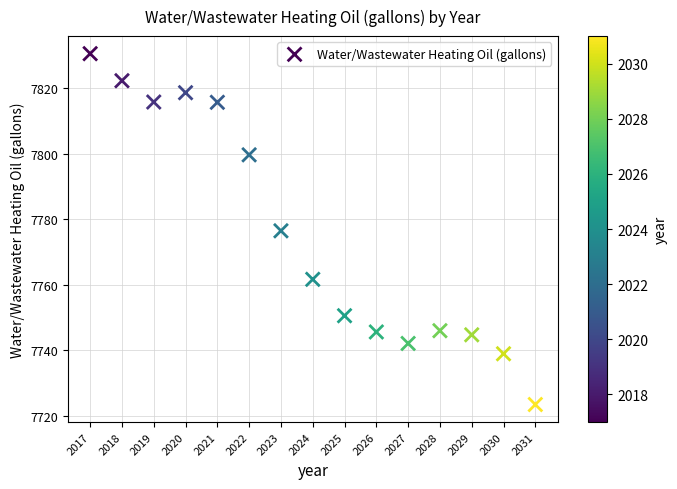

What is the range of X values (max minus min)?

14.0